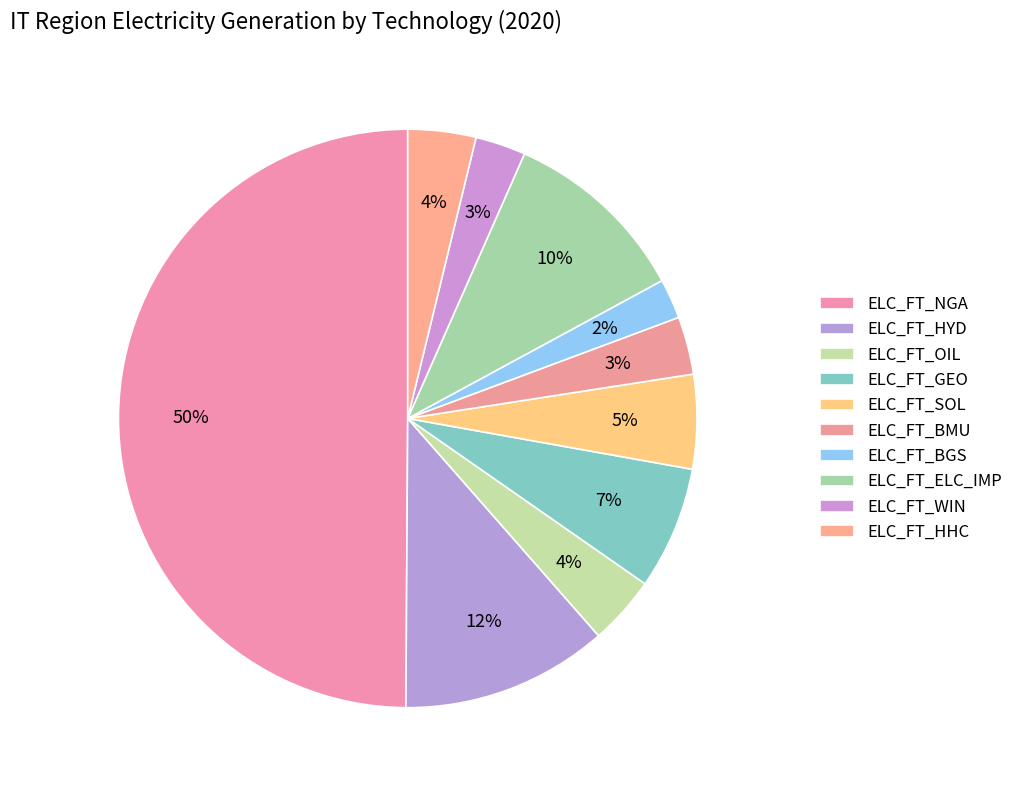

Rank the categories by value from highest to lowest.

ELC_FT_NGA, ELC_FT_HYD, ELC_FT_ELC_IMP, ELC_FT_GEO, ELC_FT_SOL, ELC_FT_OIL, ELC_FT_HHC, ELC_FT_BMU, ELC_FT_WIN, ELC_FT_BGS